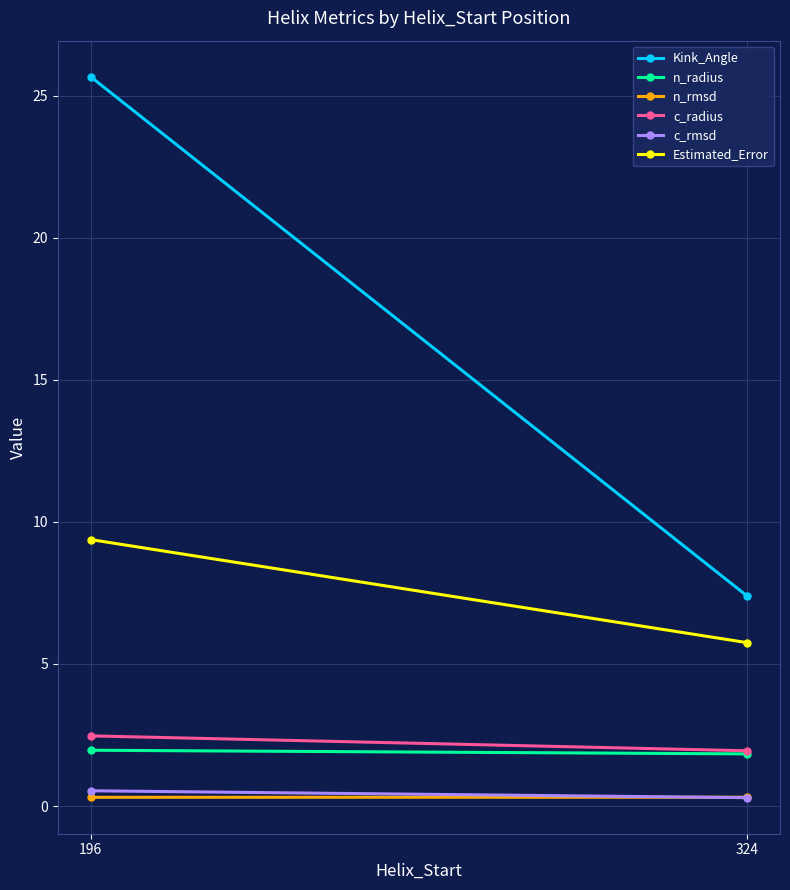

What is the total value across all series at 324?

17.5